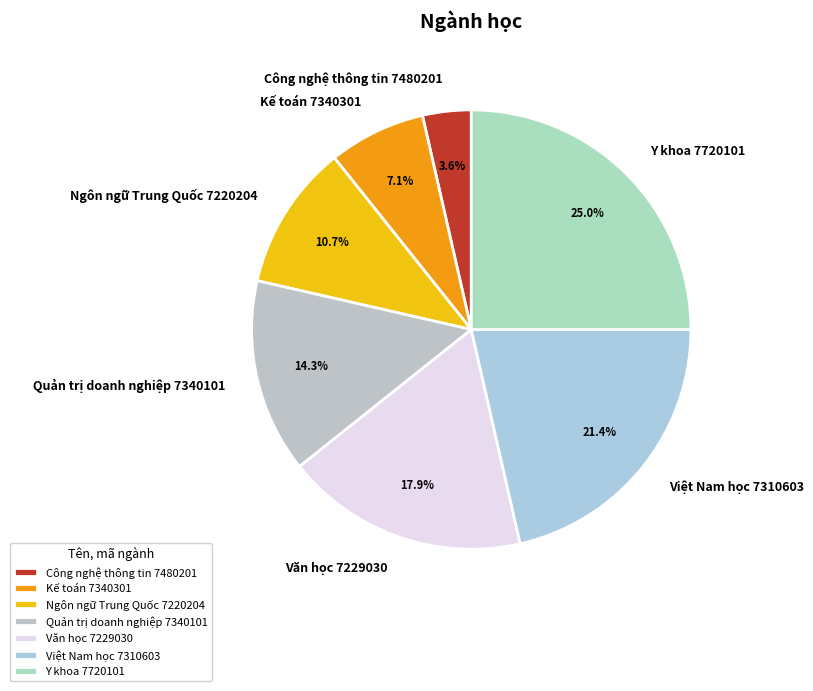

How many slices are in this pie chart?

7